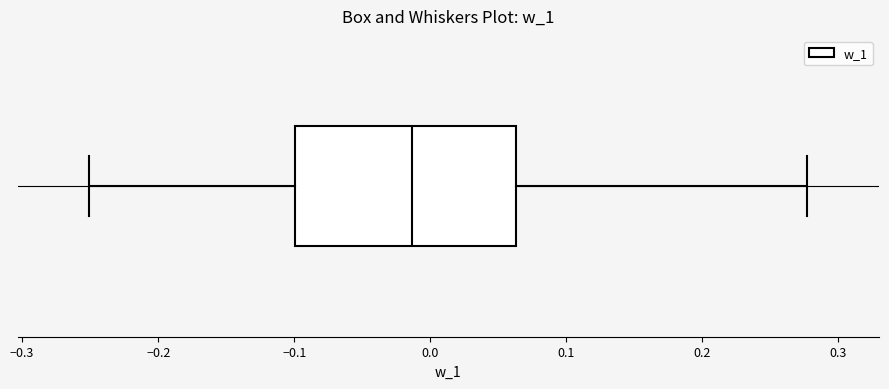

Read this box plot against the x-axis: the position of the median line, the range covered by the box, and the ends of both whiskers. The values are not printed on the chart, so give them approximately, as read against the axis.

median -0.01, box -0.10 to 0.06, whiskers -0.25 to 0.28